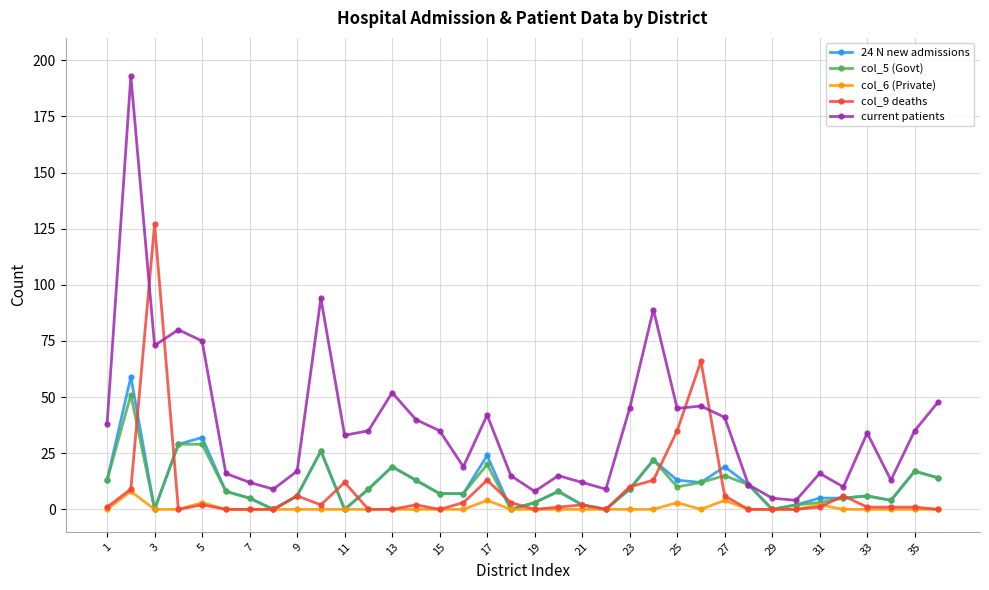

Which series has the largest total across all categories?

current patients